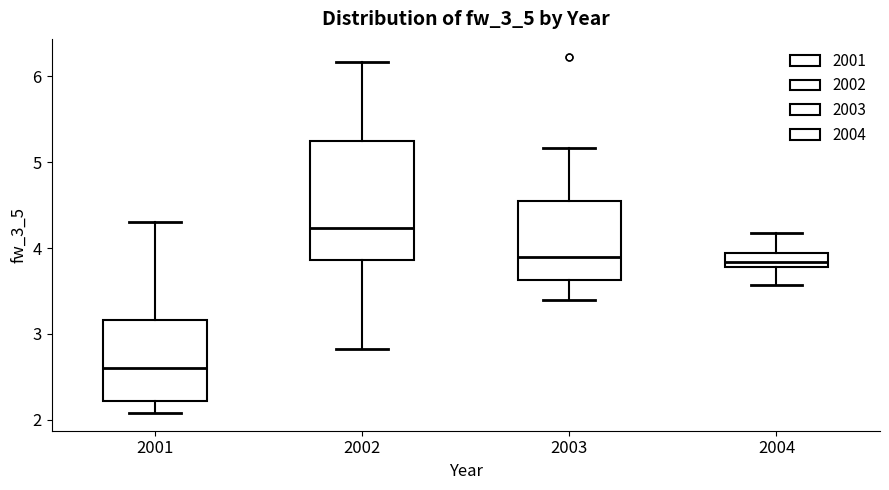

Reading left to right, read every box against the y-axis: the position of its median line, the range the box covers, and the ends of its whiskers. The values are not printed on the chart, so give them approximately, as read against the axis.

2001: median 2.6, box 2.2 to 3.2, whiskers 2.1 to 4.3
2002: median 4.2, box 3.9 to 5.3, whiskers 2.8 to 6.2
2003: median 3.9, box 3.6 to 4.6, whiskers 3.4 to 5.2
2004: median 3.8 (inside the box), box 3.8 to 3.9, whiskers 3.6 to 4.2